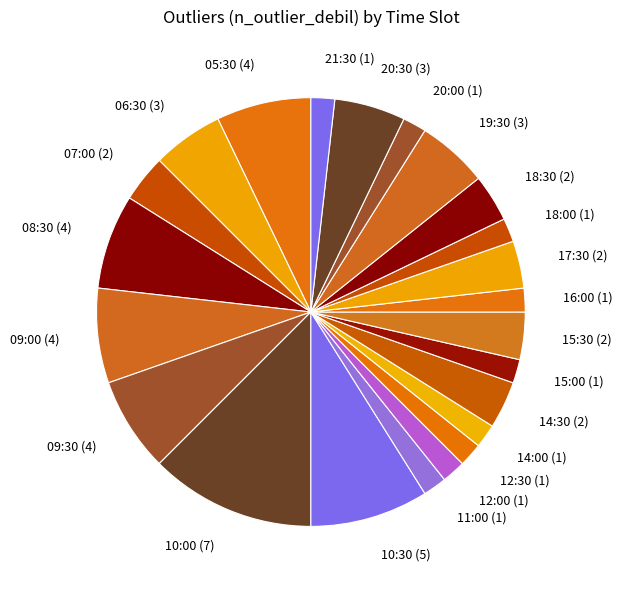

Count the number of slices in the pie.

23